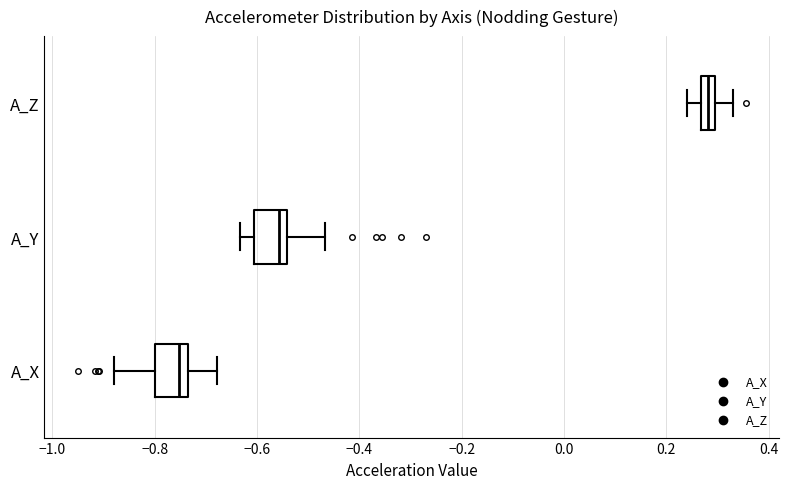

Where is the right edge of the box for A_Y on the x-axis? The values are not printed on the chart, so give them approximately, as read against the axis.

-0.54